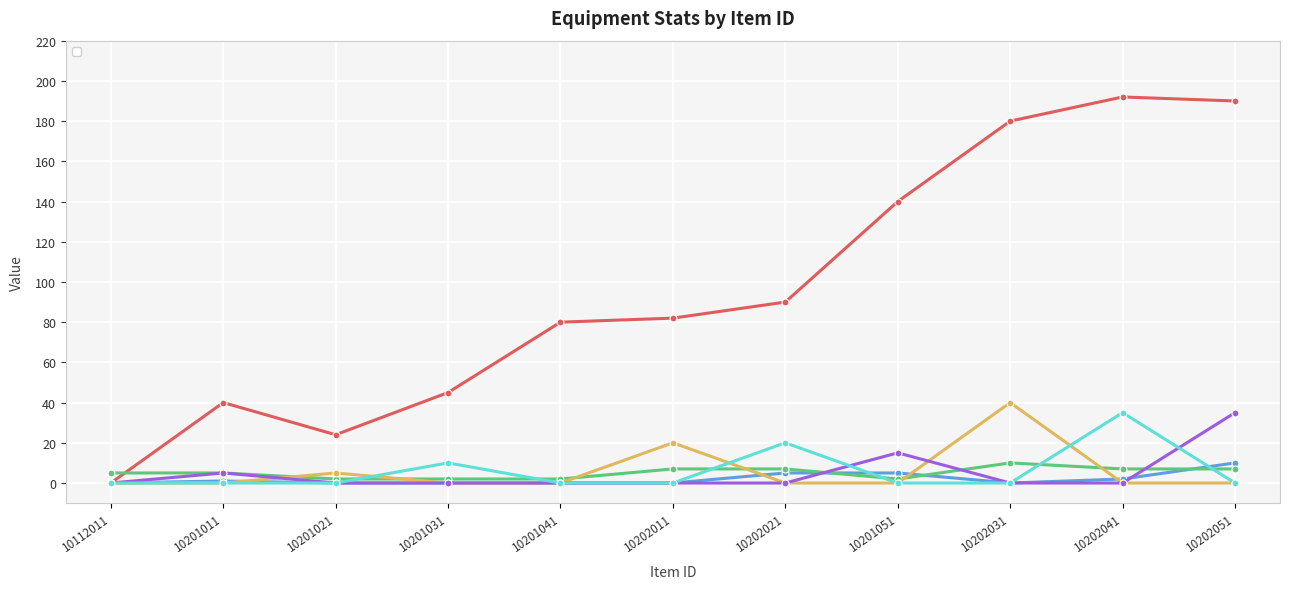

What is the label of the 7th point from the right?

10201041